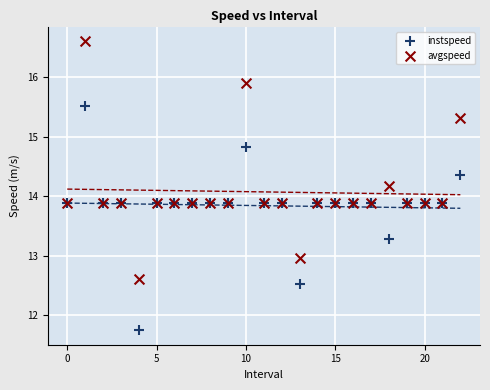

What are all the series names shown in the legend?

instspeed, avgspeed